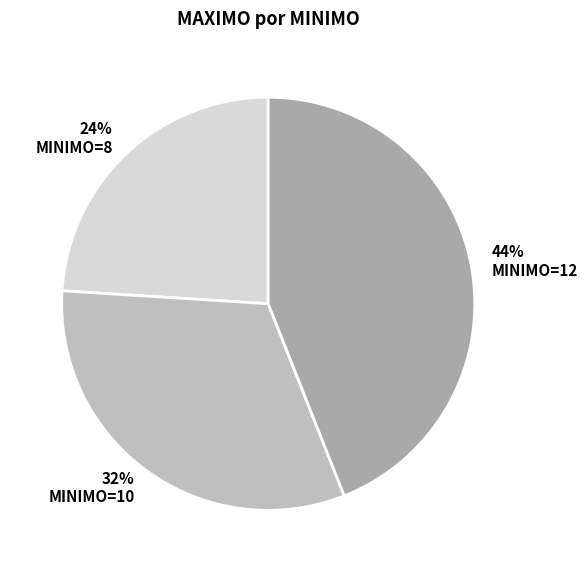

To the nearest percent, what is the average slice percentage?

33%